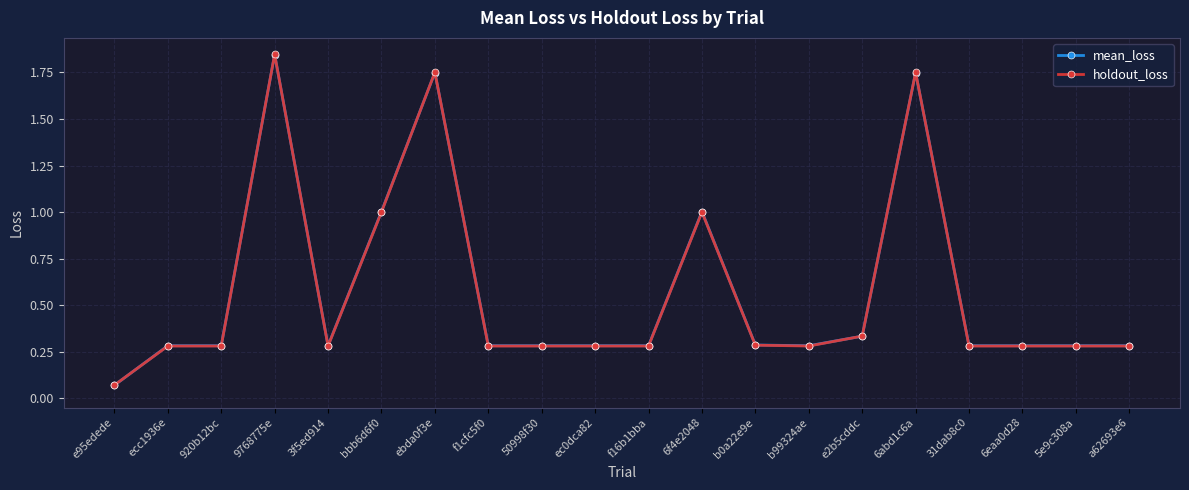

What value does the holdout_loss series have at 6f4e2048?

1.0